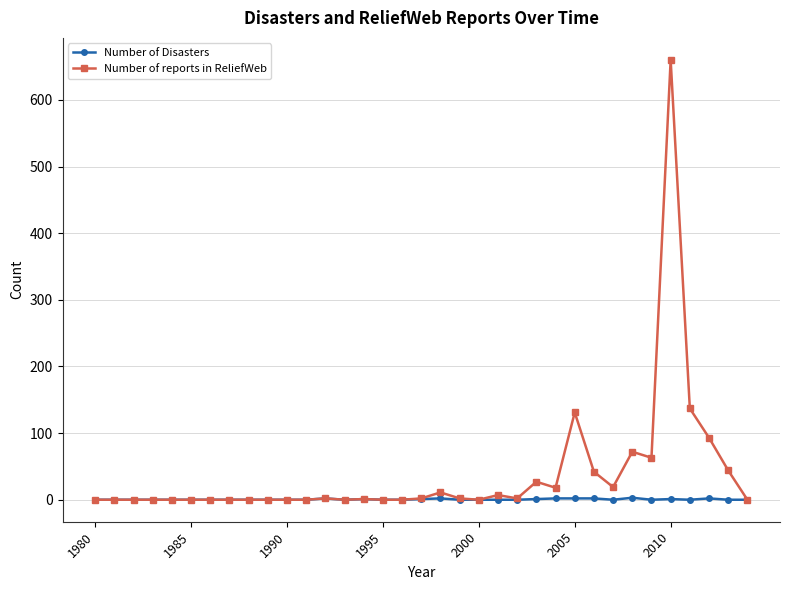

What is the highest value of the Number of reports in ReliefWeb series?

660